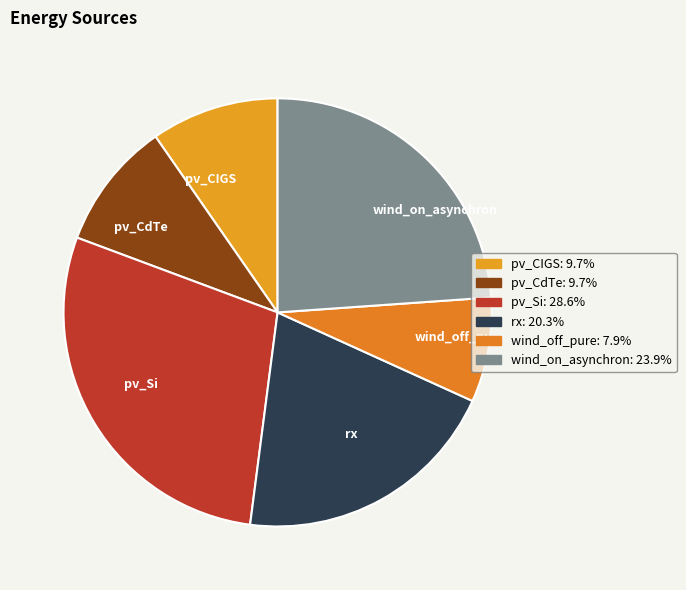

Which slice is the largest?

pv_Si